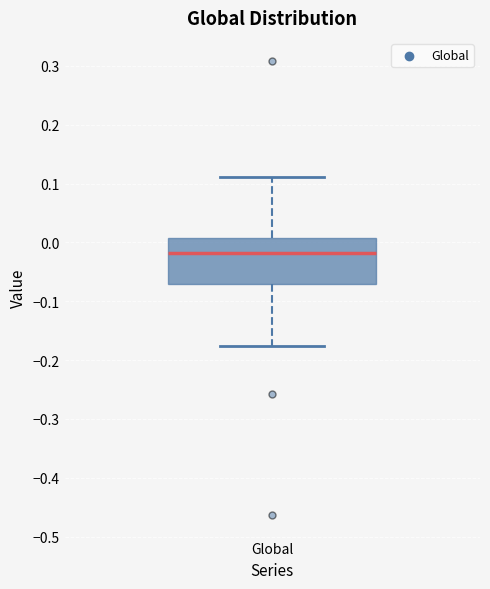

Read this box plot against the y-axis: the position of the median line, the range covered by the box, and the ends of both whiskers. The values are not printed on the chart, so give them approximately, as read against the axis.

median -0.02, box -0.07 to 0.01, whiskers -0.18 to 0.11